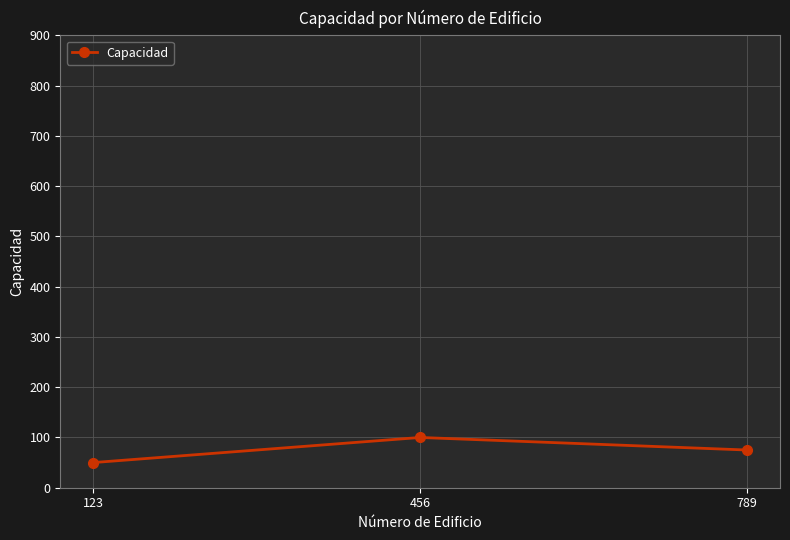

Rank the categories by value from highest to lowest.

456, 789, 123